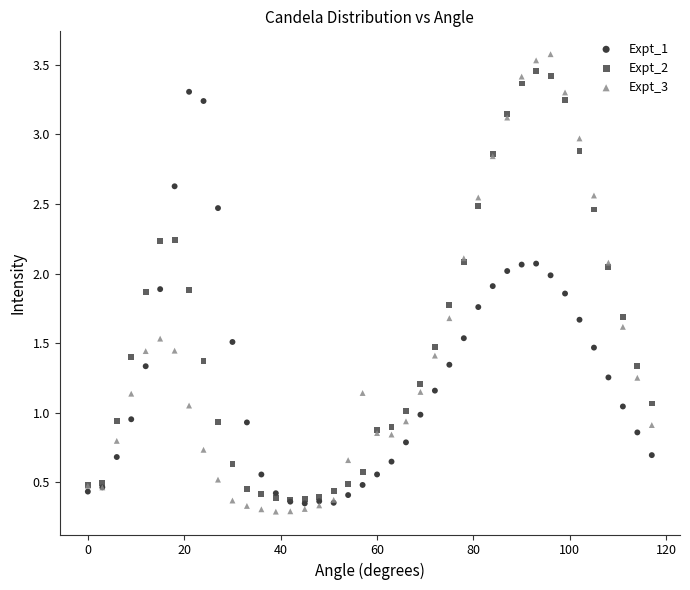

Which series reaches the maximum Y coordinate?

Expt_3